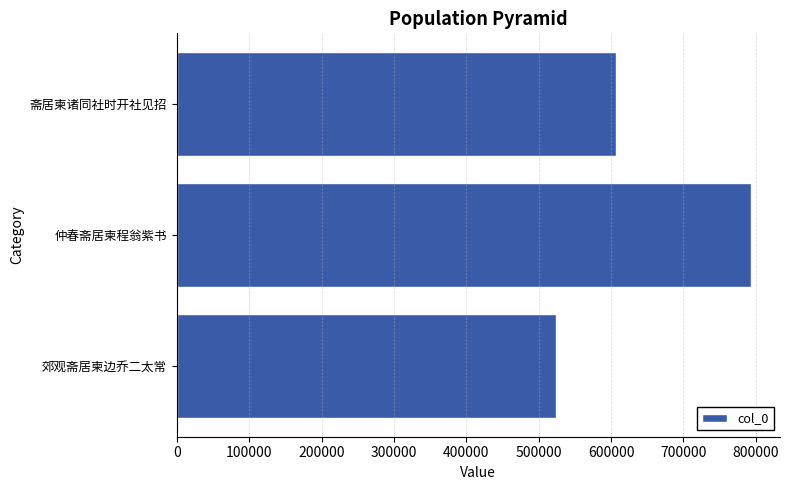

How many bars are there in total?

3